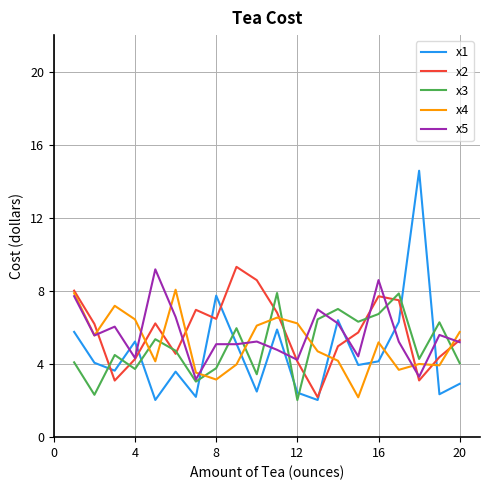

How many interior local peaks does the x3 series have?

7